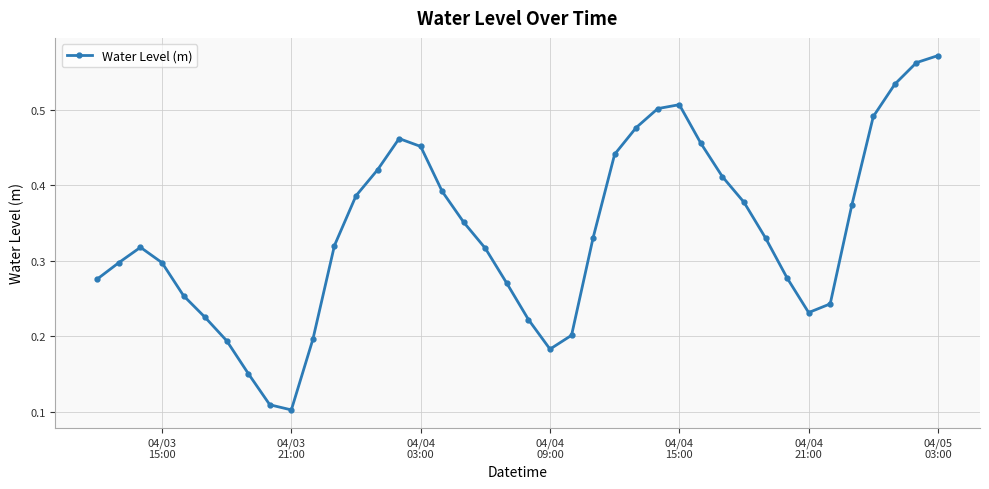

True or false: there are more than 1 points higher than both neighbors.

True